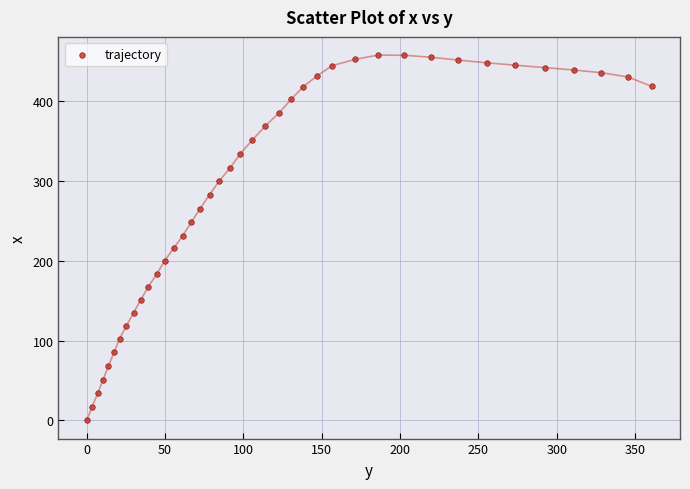

What is the range of X values (max minus min)?

360.6